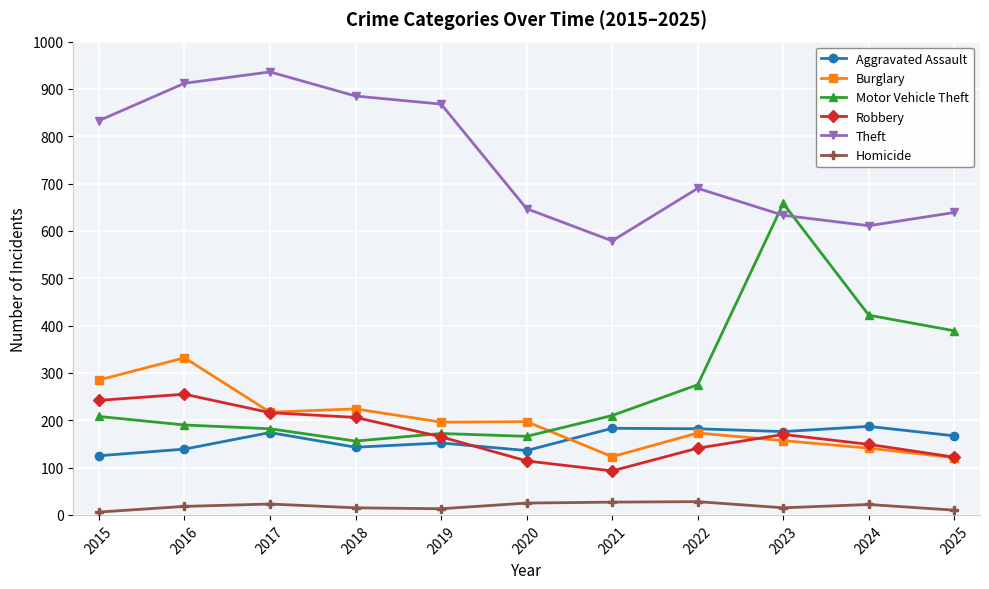

What is the total value across all series at 2017?

1748